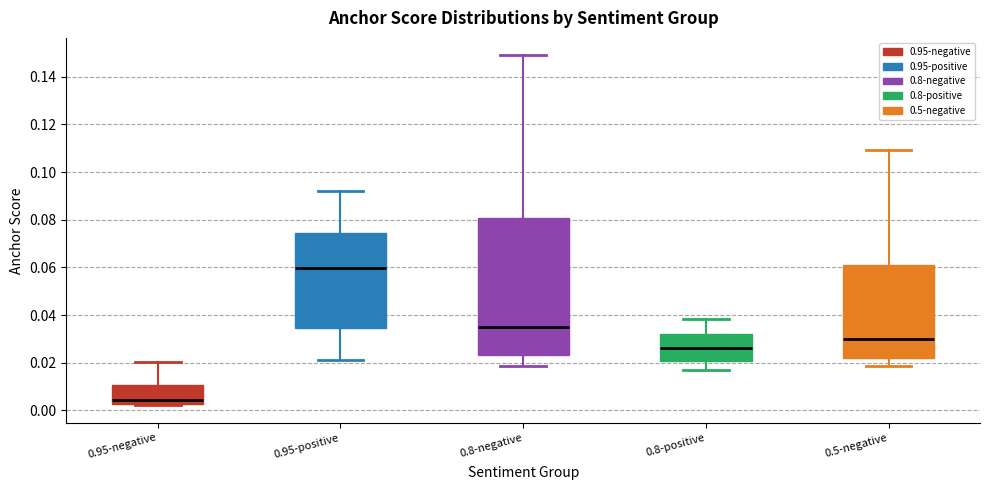

Where does the upper whisker of the box for 0.5-negative end on the y-axis? The values are not printed on the chart, so give them approximately, as read against the axis.

0.110